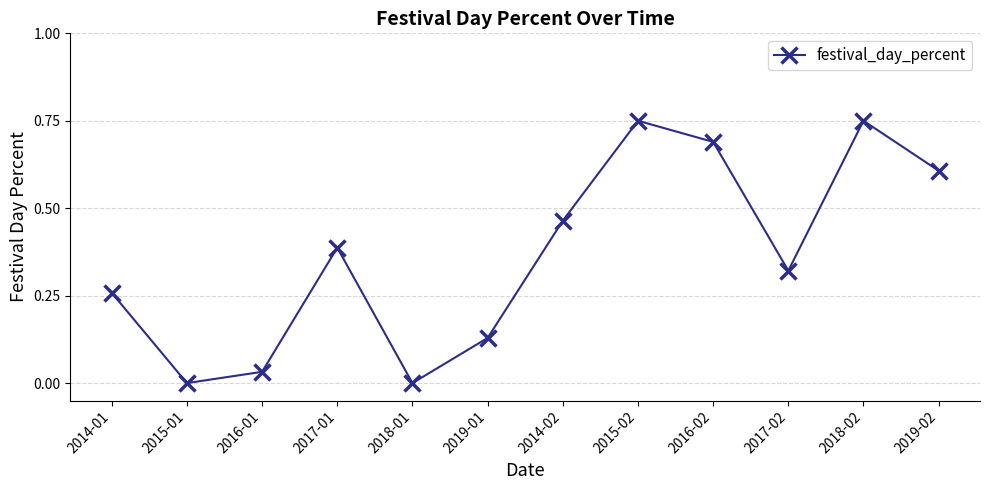

What is the change in value from 2019-01 to 2017-02?

+0.2